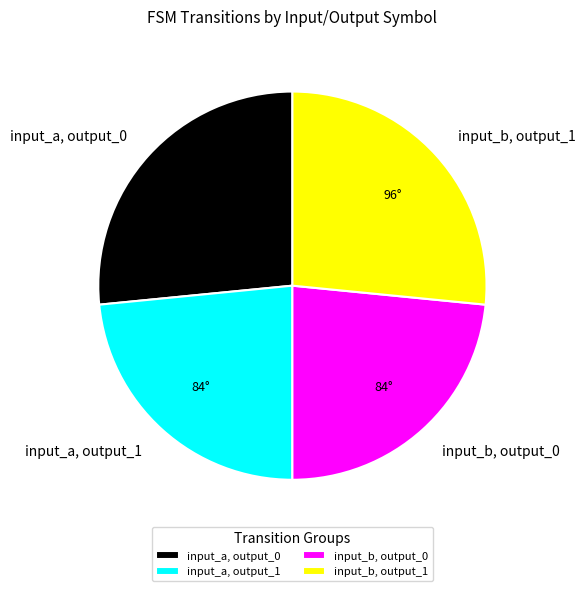

Is there any slice that represents more than half of the pie?

No